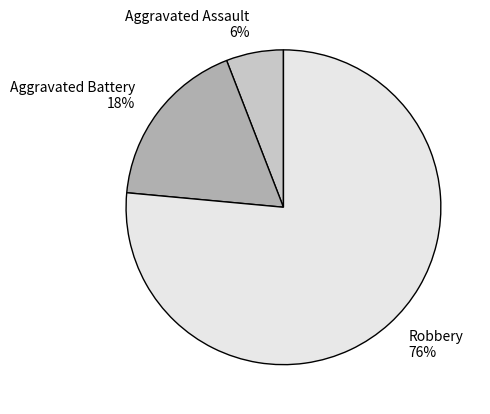

What is the majority slice?

Robbery